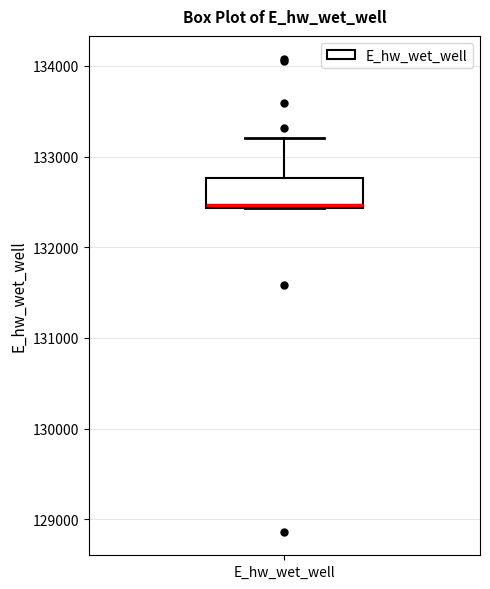

Where does the upper whisker of the box for E_hw_wet_well end on the y-axis? The values are not printed on the chart, so give them approximately, as read against the axis.

133200